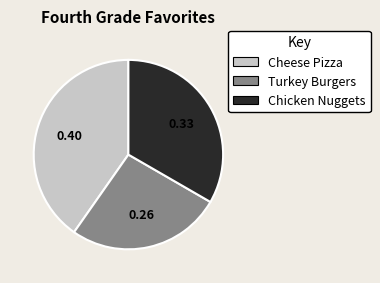

Do Turkey Burgers and Chicken Nuggets together represent more than half of the pie?

Yes